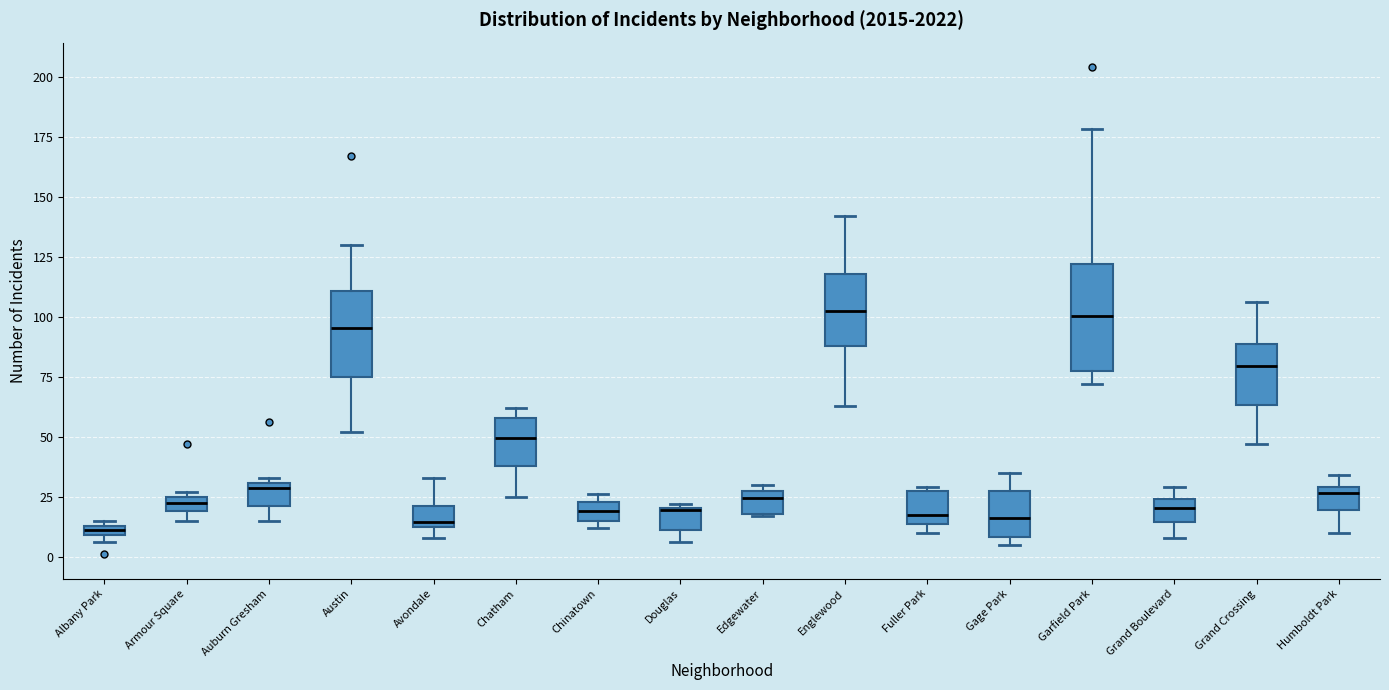

Where is the lower edge of the box for Grand Boulevard on the y-axis? The values are not printed on the chart, so give them approximately, as read against the axis.

15